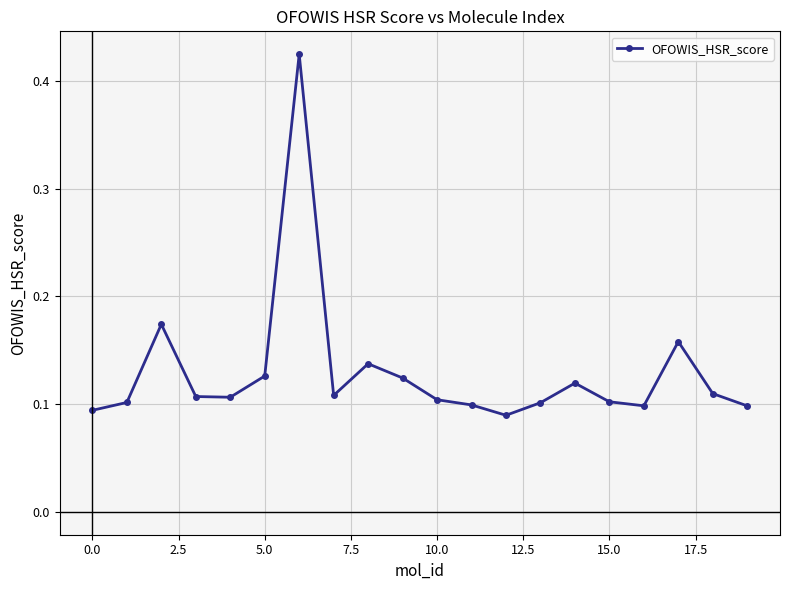

True or false: there are more than 1 points higher than both neighbors.

True